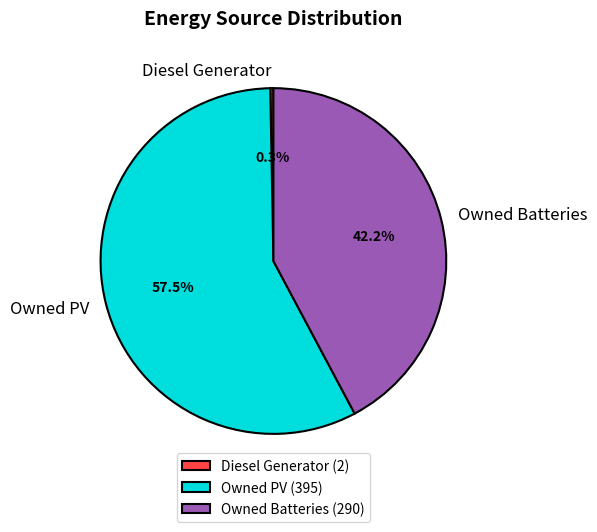

Count the number of slices in the pie.

3